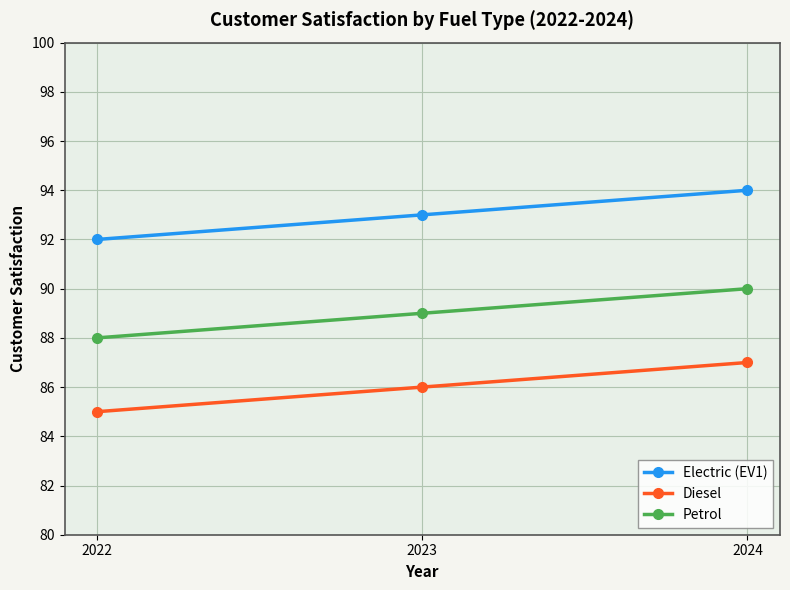

What is the value of the Petrol point at the 3rd from the left?

90